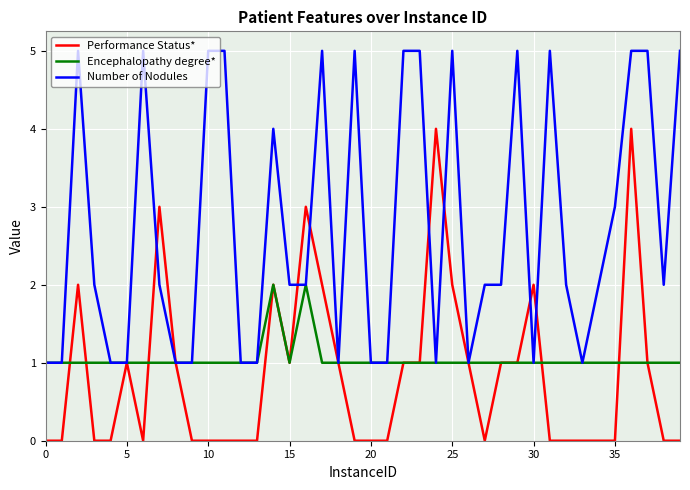

List the series in order of their peak value, highest first.

Number of Nodules, Performance Status*, Encephalopathy degree*